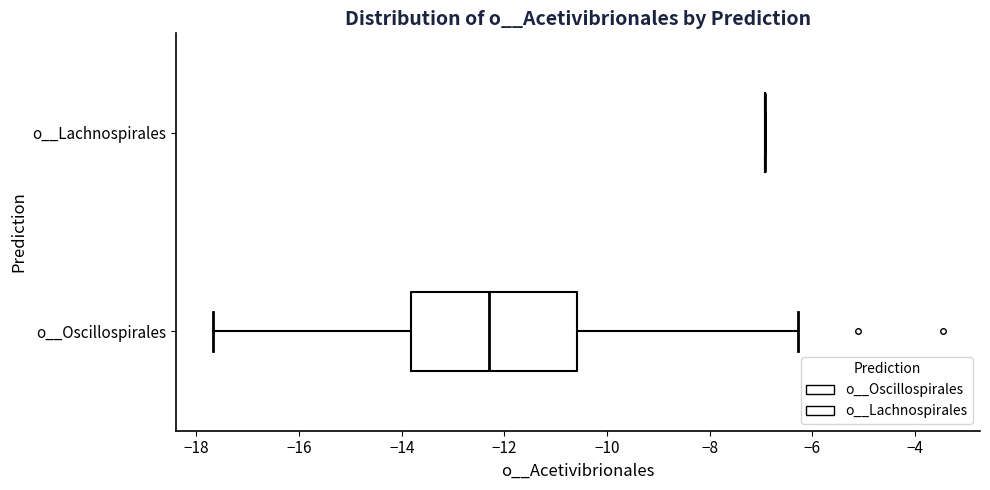

Reading bottom to top, transcribe this box plot: for each box, give where its median line is, the range the box spans, and where its two whiskers end, as read against the x-axis. The values are not printed on the chart, so give them approximately, as read against the axis.

o__Oscillospirales: median -12.4, box -13.8 to -10.6, whiskers -17.6 to -6.2
o__Lachnospirales: box collapsed to a line at -7.0, whiskers -7.0 to -7.0